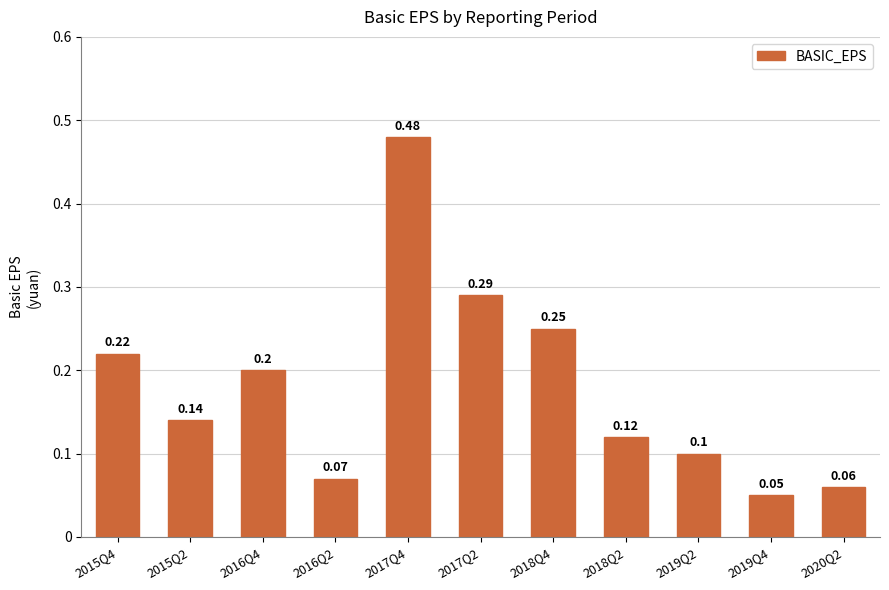

At which label is the value closest to 0?

2019Q4